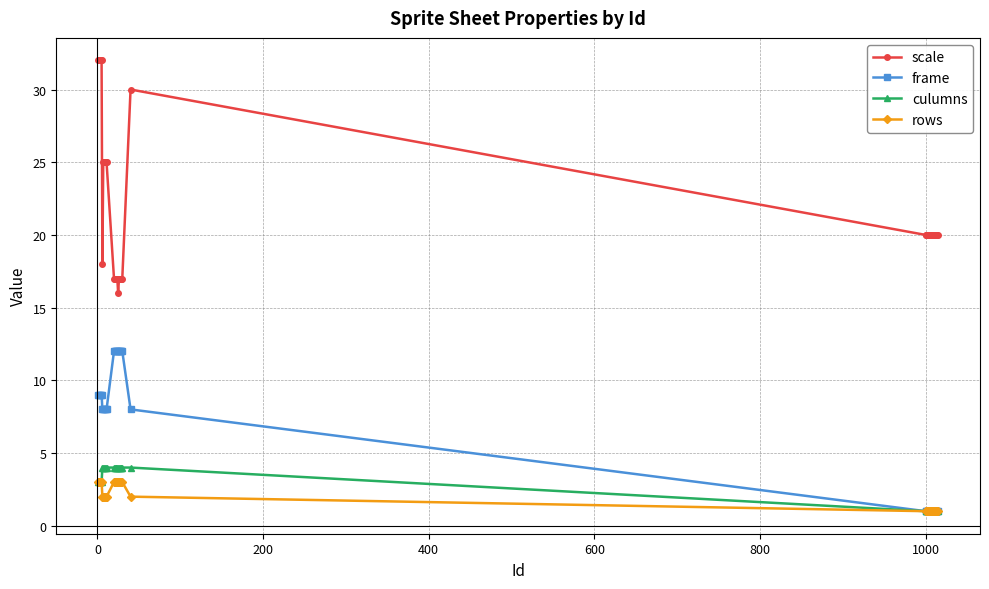

Which series has the largest range (max minus min)?

scale